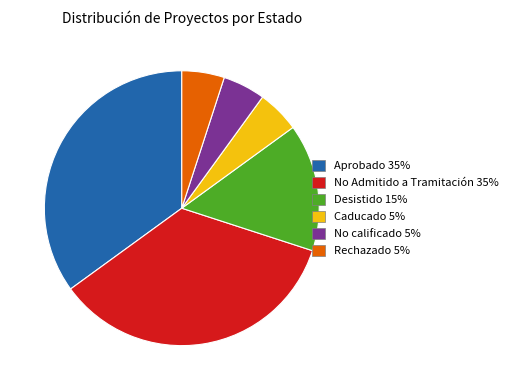

What is the ratio of the value at No calificado to the value at No Admitido a Tramitación?

0.1